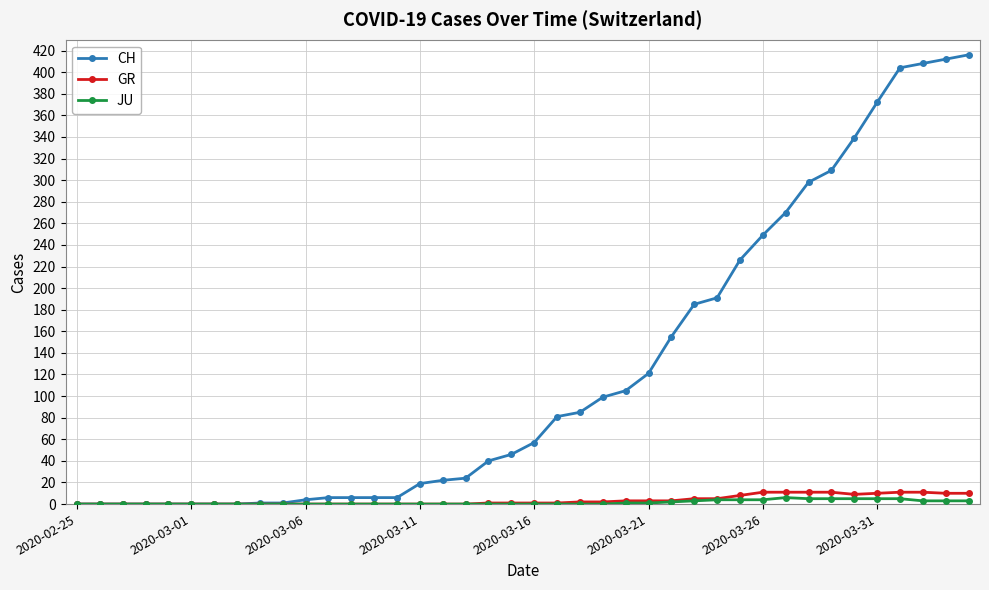

Which series has the largest total across all categories?

CH